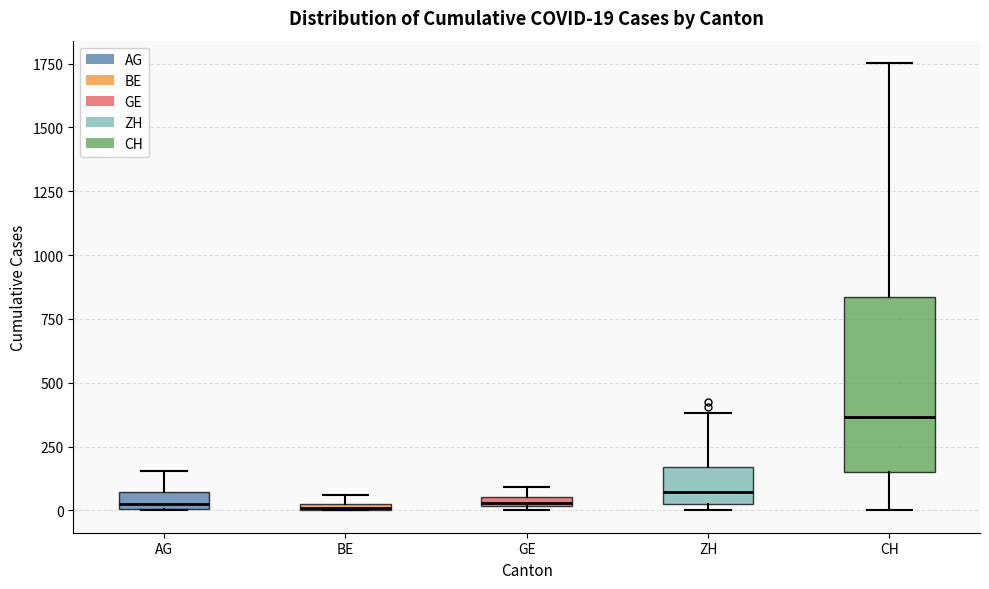

Which box has the highest median line?

CH